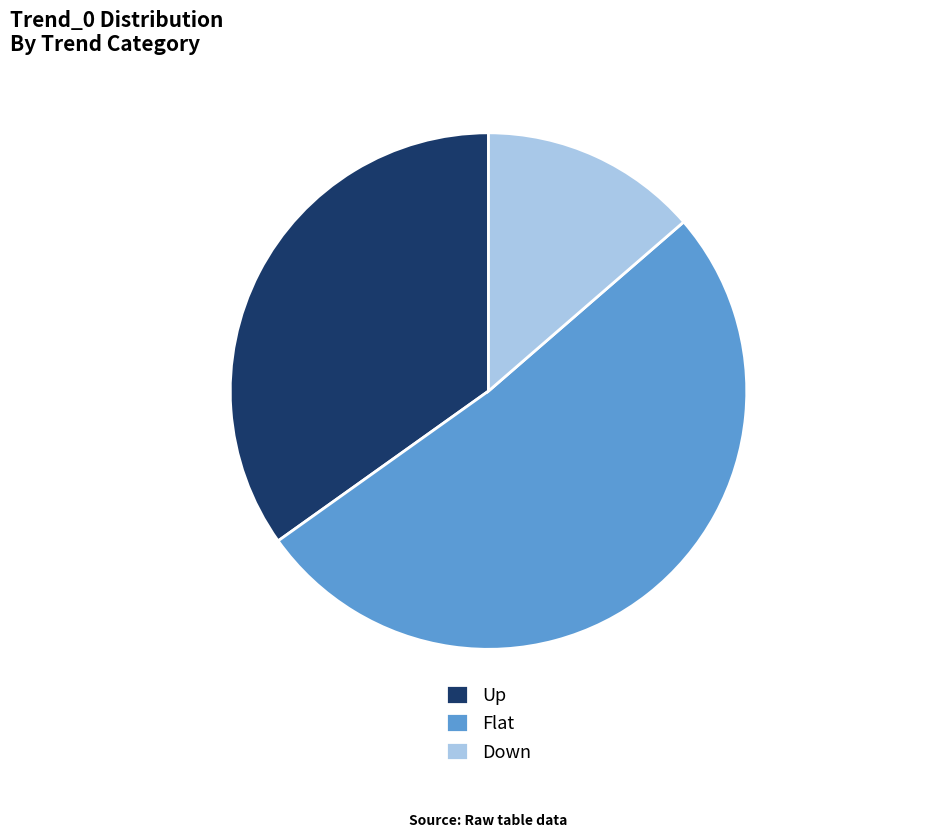

Which category has the smallest portion of the pie?

Down